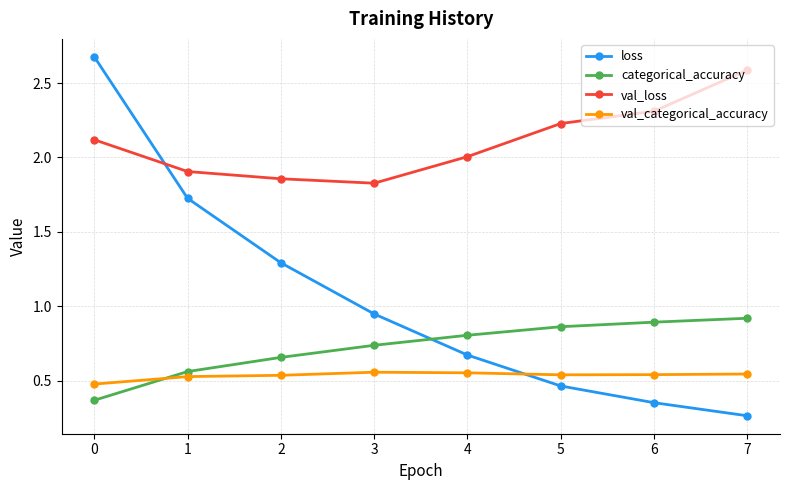

True or false: loss and val_loss intersect in this chart.

True